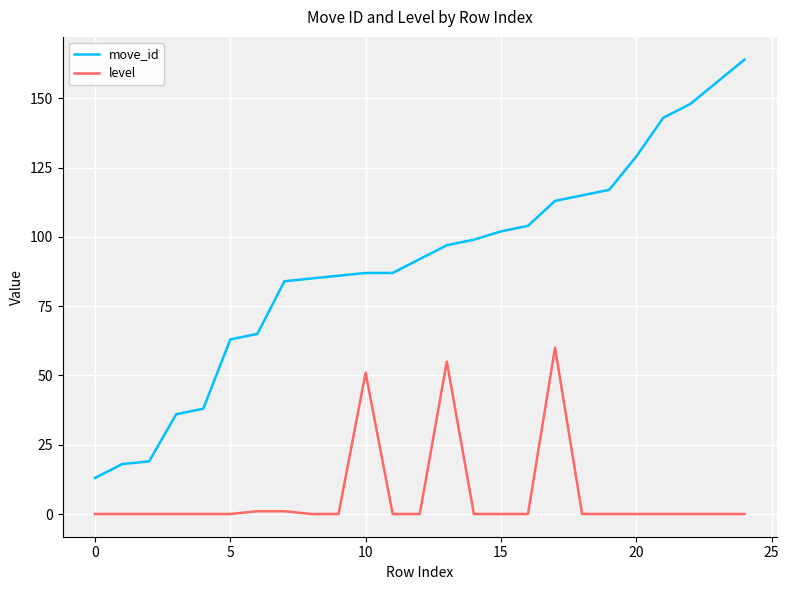

Rank the series by their maximum value, from lowest to highest.

level, move_id